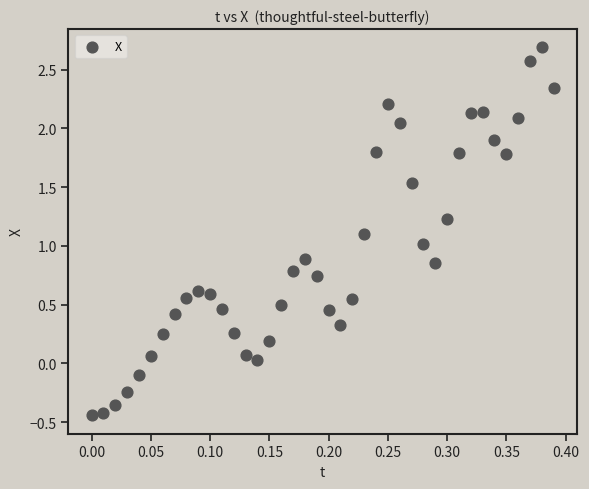

What is the range of Y values (max minus min)?

3.1